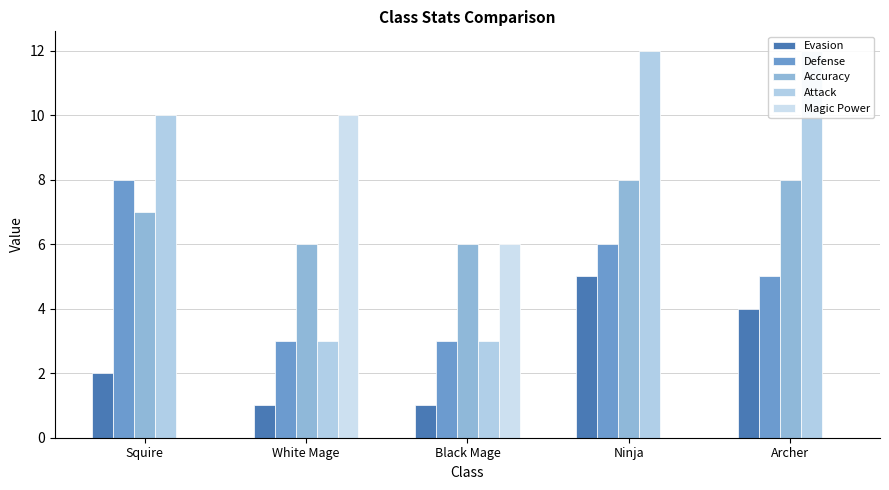

Which series has the widest spread of values?

Magic Power